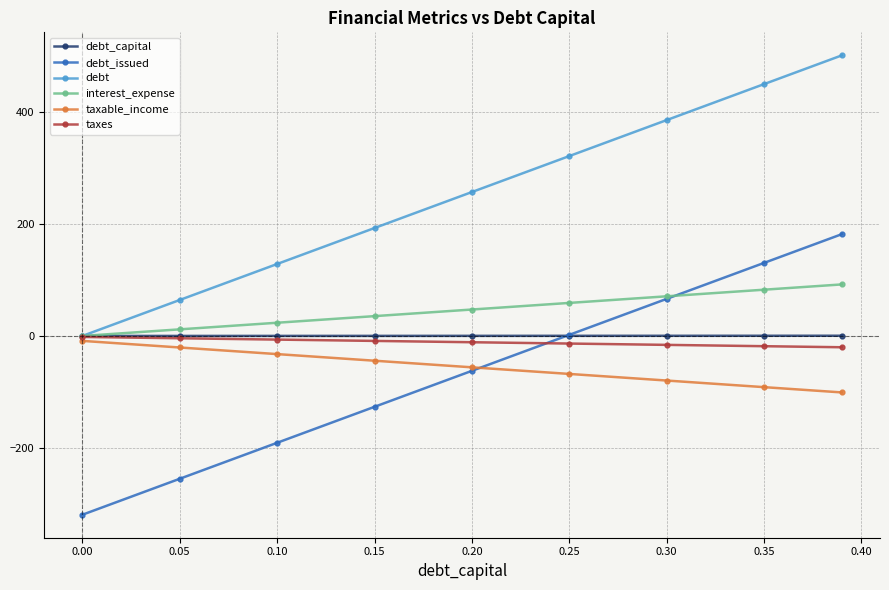

What is the highest value of the taxable_income series?

-8.8